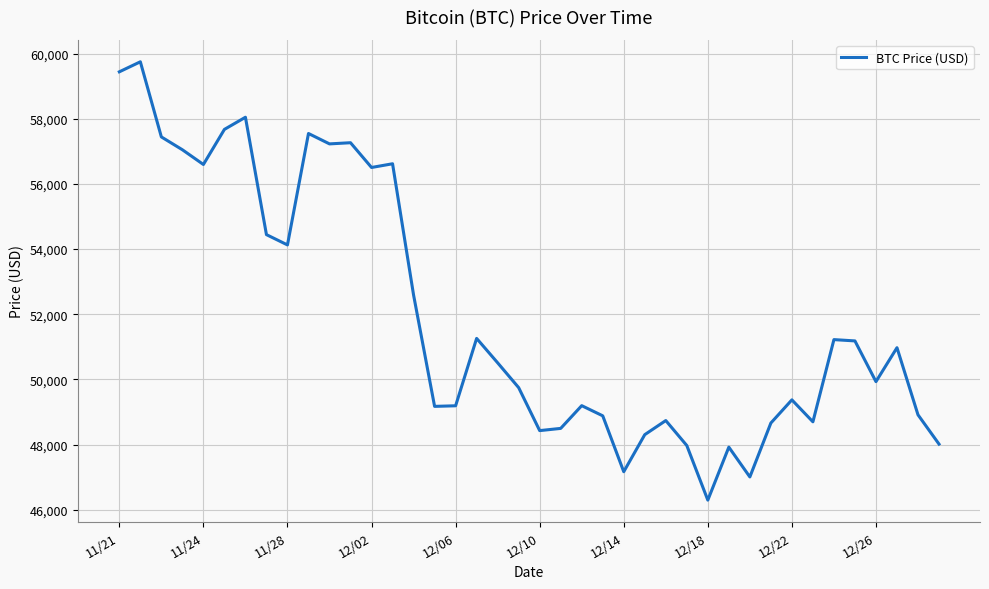

What is the maximum value shown in the chart?

59749